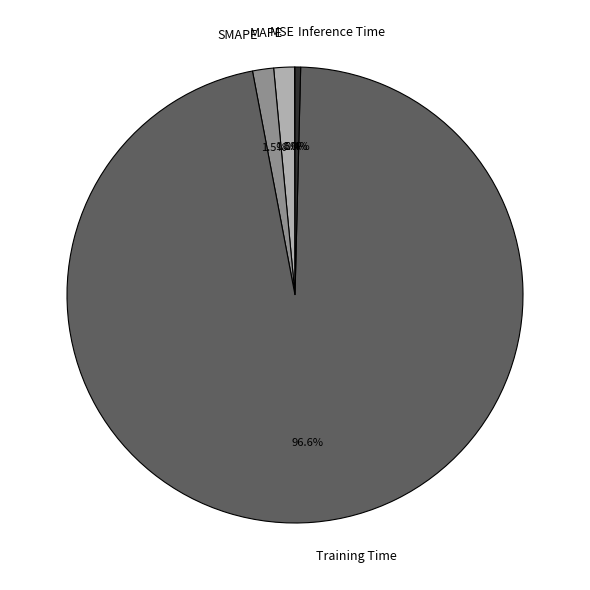

What is the largest slice in the pie chart?

Training Time